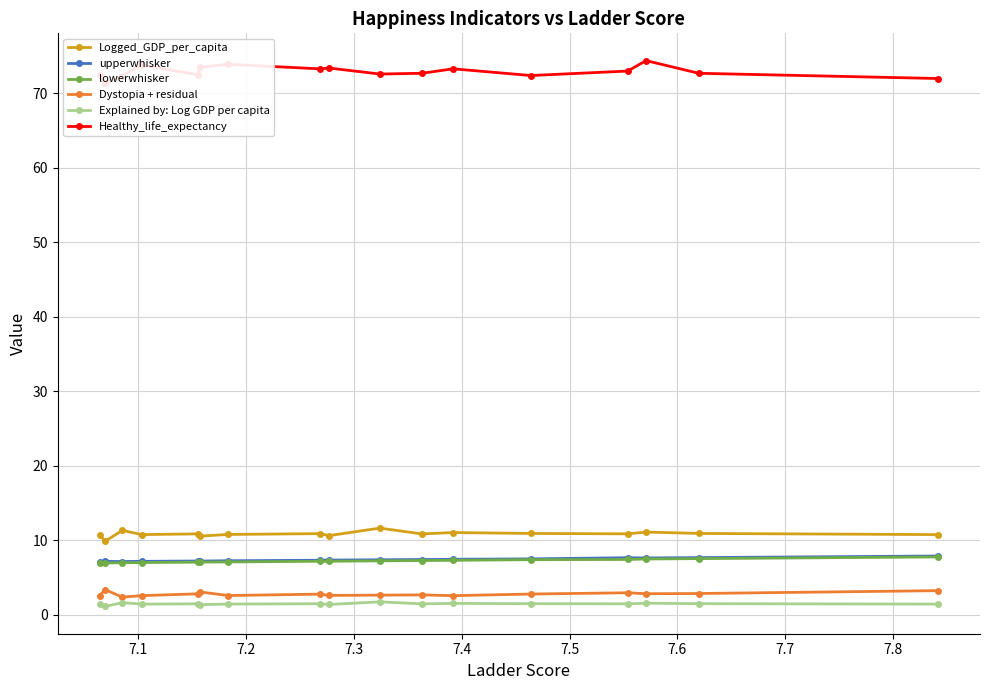

Which series has the largest total across all categories?

Healthy_life_expectancy